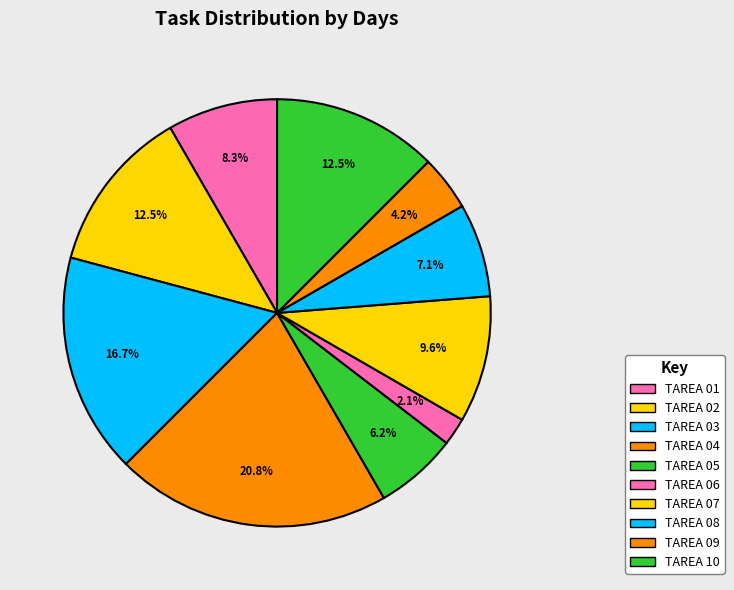

Is it true that TAREA 07 is 10% of the pie?

True